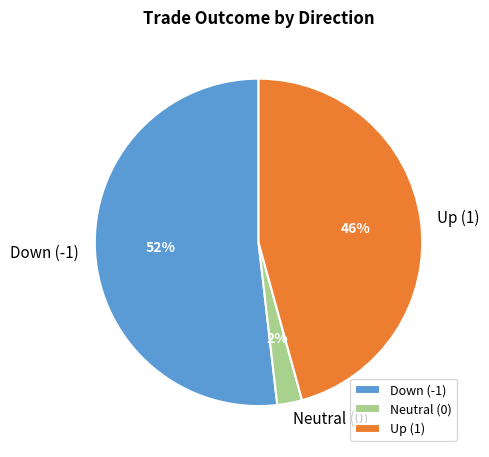

Is it true that Down (-1) is 40% of the pie?

False